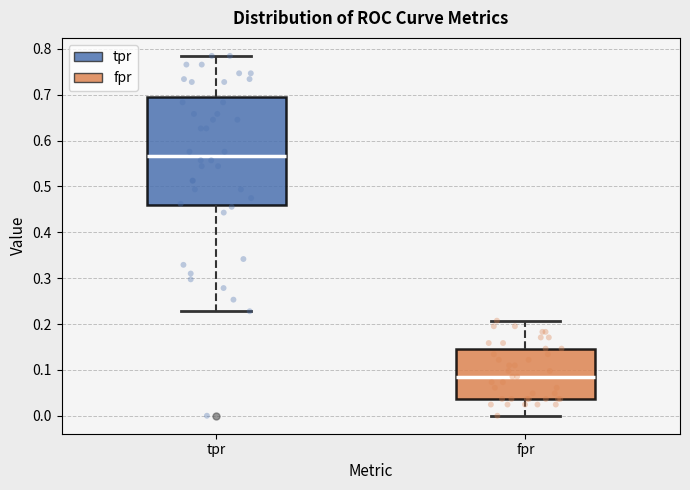

Reading left to right, transcribe this box plot: for each box, give where its median line is, the range the box spans, and where its two whiskers end, as read against the y-axis. The values are not printed on the chart, so give them approximately, as read against the axis.

tpr: median 0.57, box 0.46 to 0.69, whiskers 0.23 to 0.78
fpr: median 0.09, box 0.04 to 0.15, whiskers 0.00 to 0.21